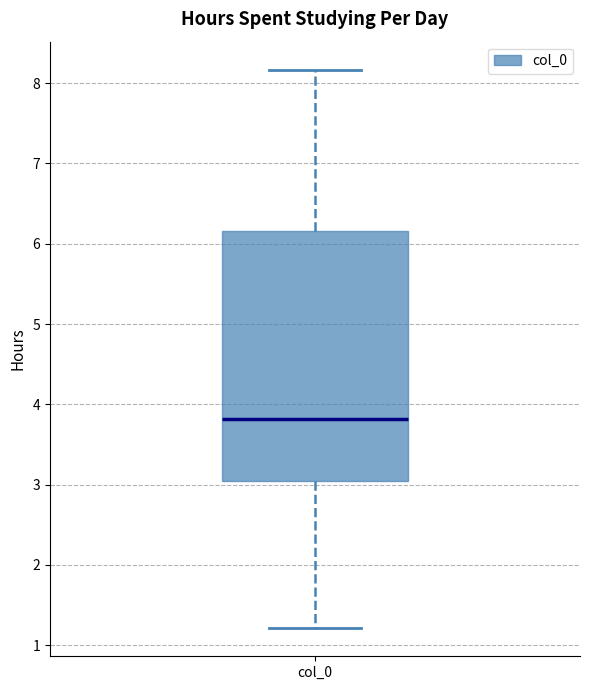

Where does the upper whisker of the box for col_0 end on the y-axis? The values are not printed on the chart, so give them approximately, as read against the axis.

8.2